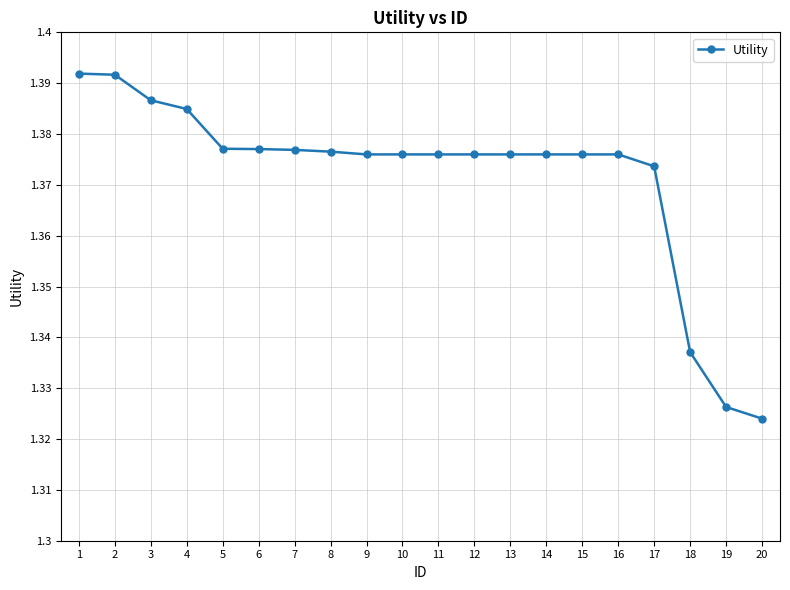

Count the values in the range 1 to 2.

20